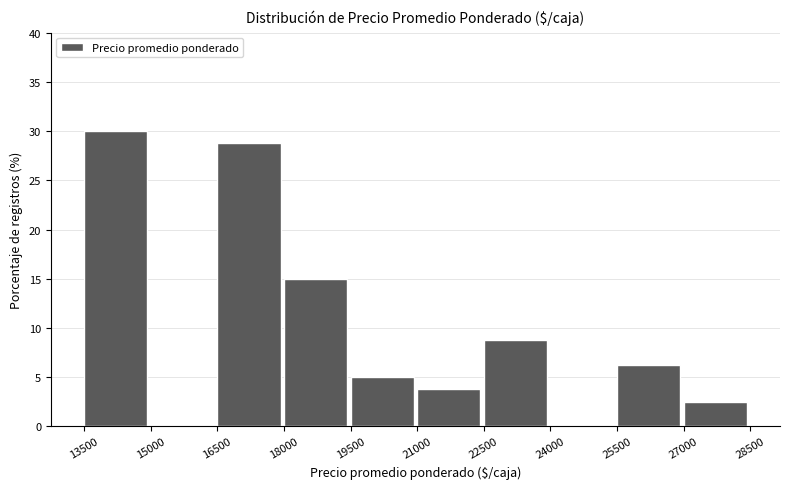

What is the height of the bar covering 22500 to 24000 on the x-axis? The values are not printed on the chart, so give them approximately, as read against the axis.

9.0